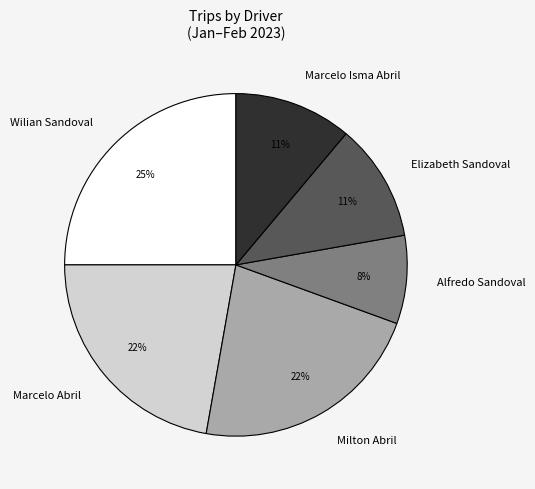

What is the largest slice in the pie chart?

Wilian Sandoval